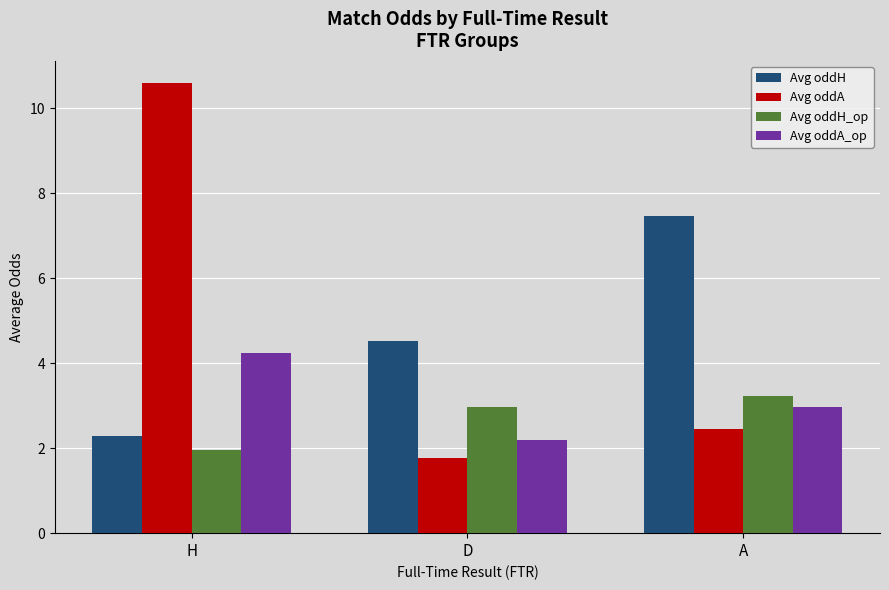

What is the sum of the Avg oddH_op values at H and A?

5.2